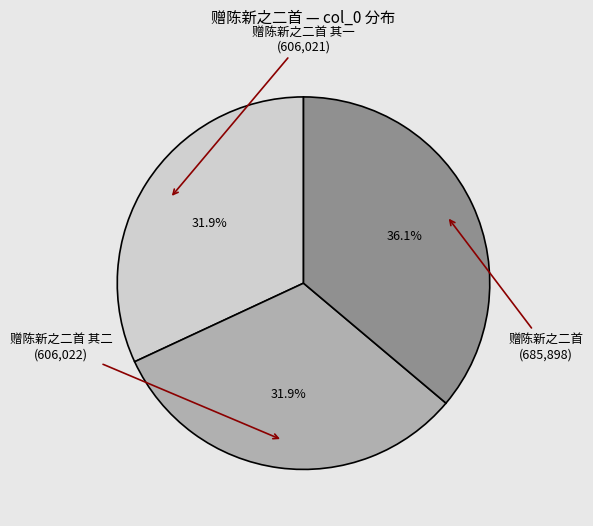

To the nearest percent, what portion does 赠陈新之二首 其二 represent?

32%